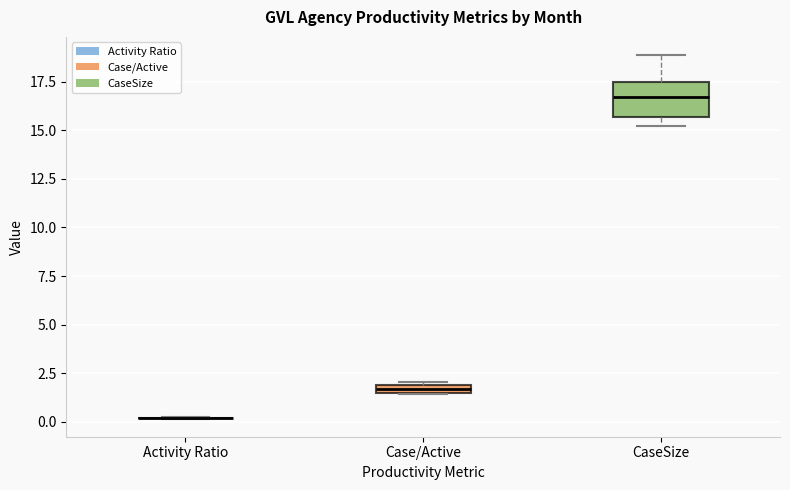

Which box is the tallest, from its lower edge to its upper edge?

CaseSize